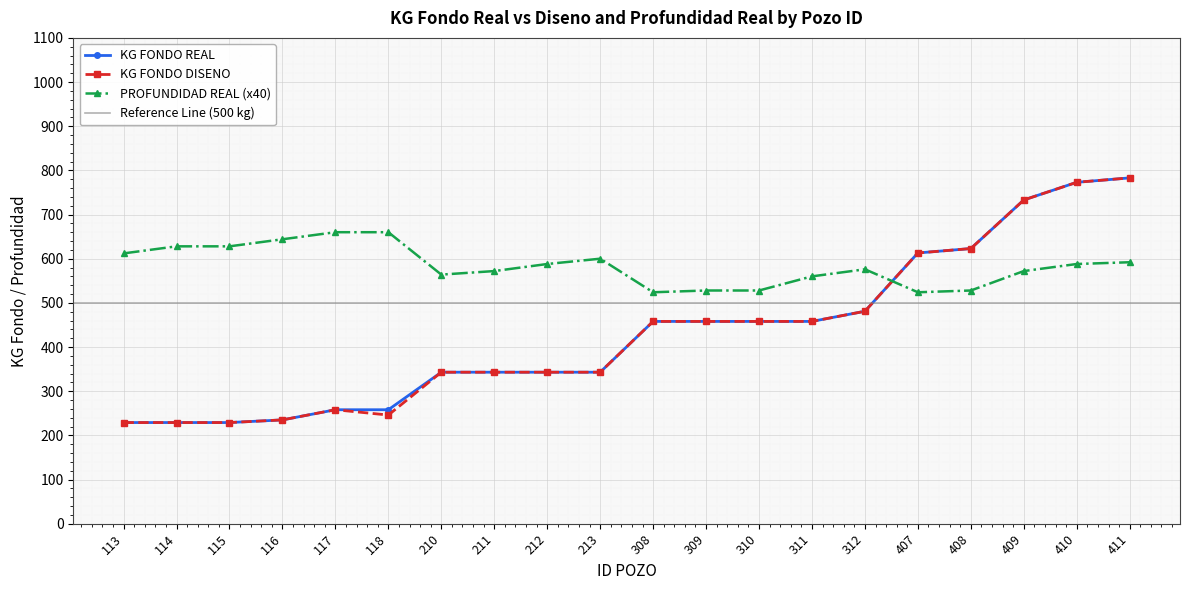

At which category does PROFUNDIDAD REAL reach its first local valley?

210